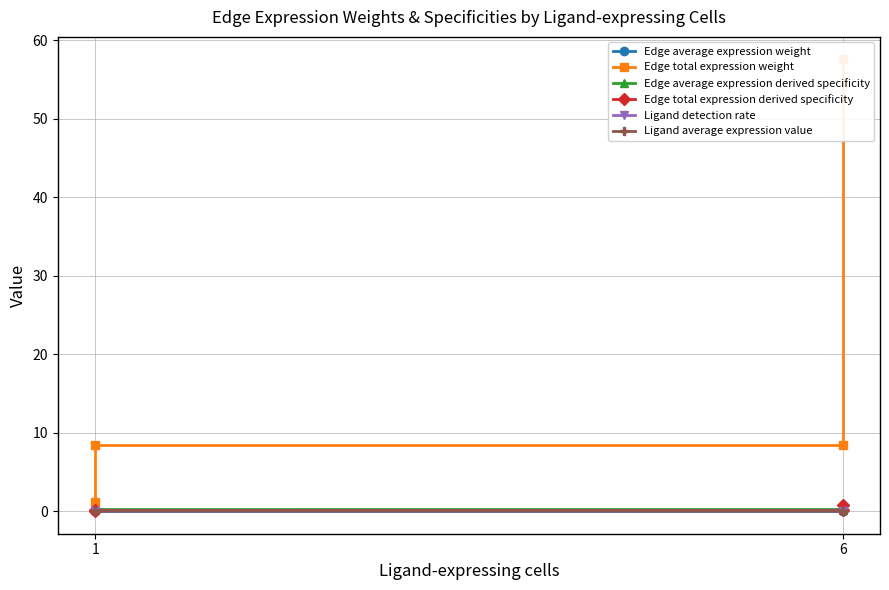

How many lines are shown in the chart?

6